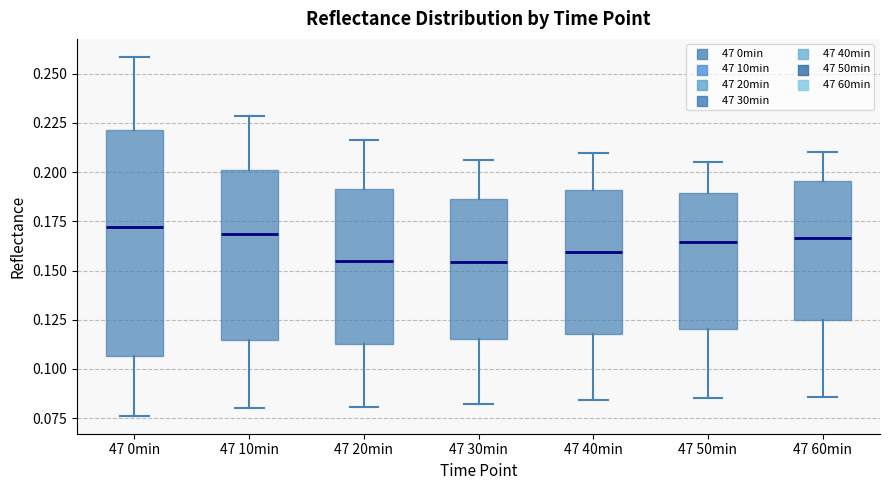

Where does the upper whisker of the box for 47 50min end on the y-axis? The values are not printed on the chart, so give them approximately, as read against the axis.

0.205